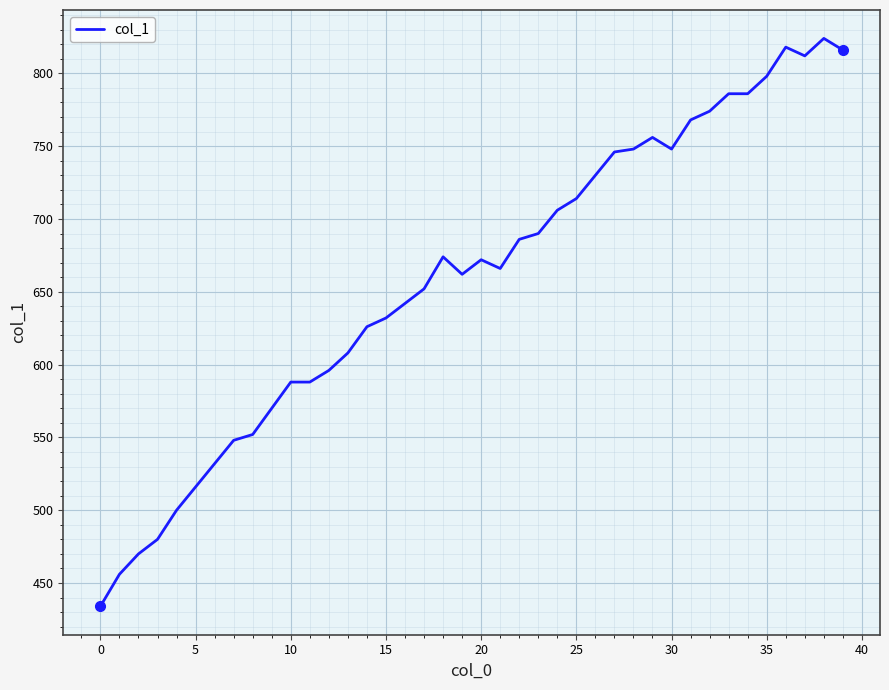

What is the maximum value shown in the chart?

824